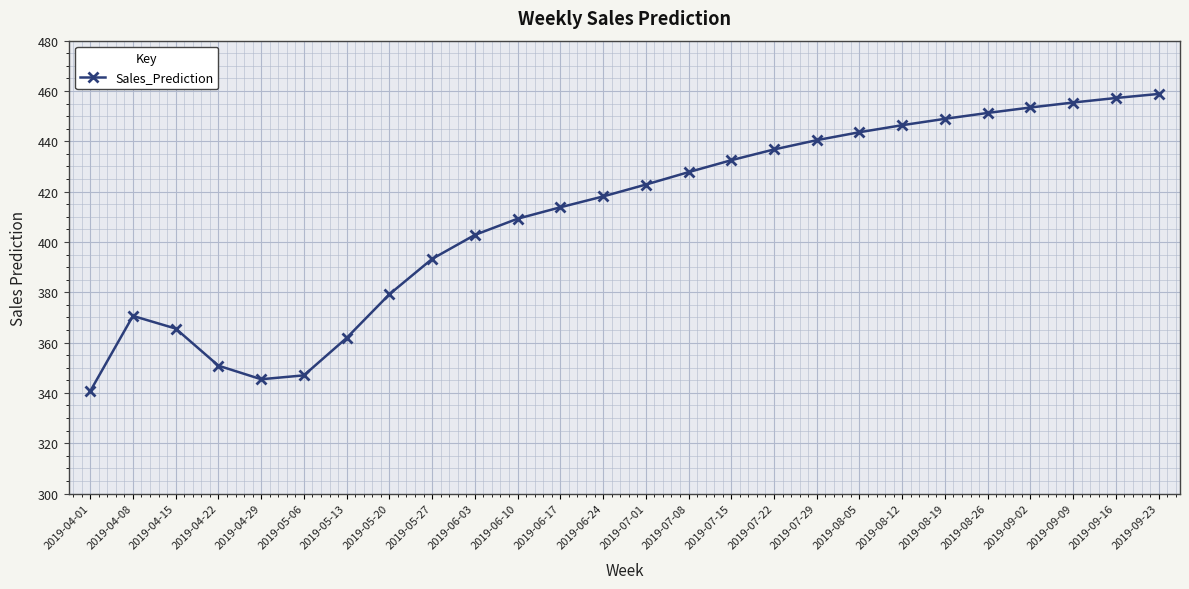

At which category does the chart reach its peak across all series?

2019-09-23